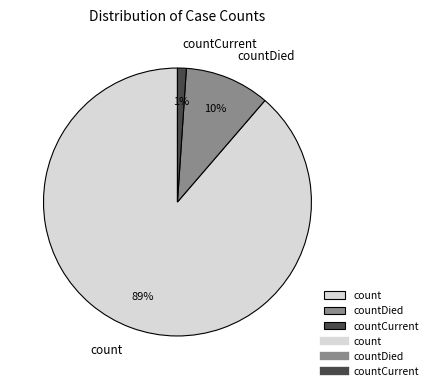

To the nearest percent, what is the average slice percentage?

33%